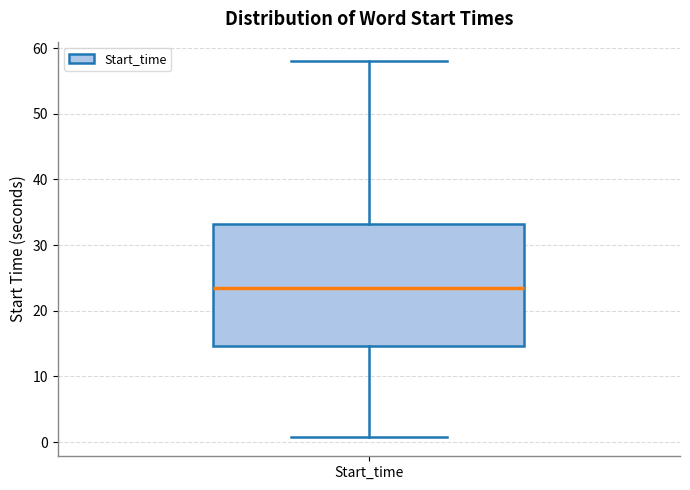

Where does the upper whisker of the box for Start_time end on the y-axis? The values are not printed on the chart, so give them approximately, as read against the axis.

58